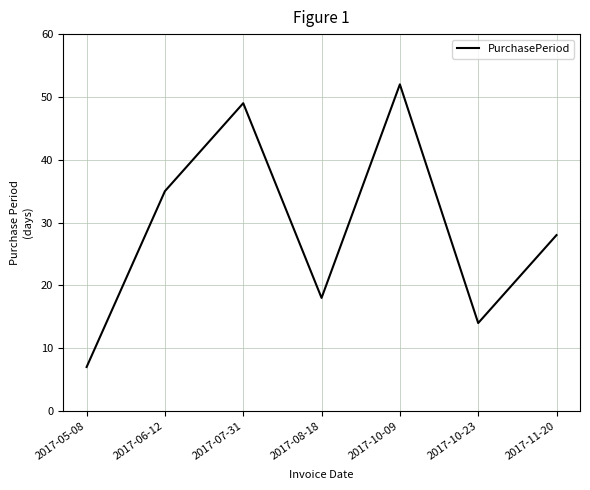

Where is the data nearest to the value 29?

2017-11-20